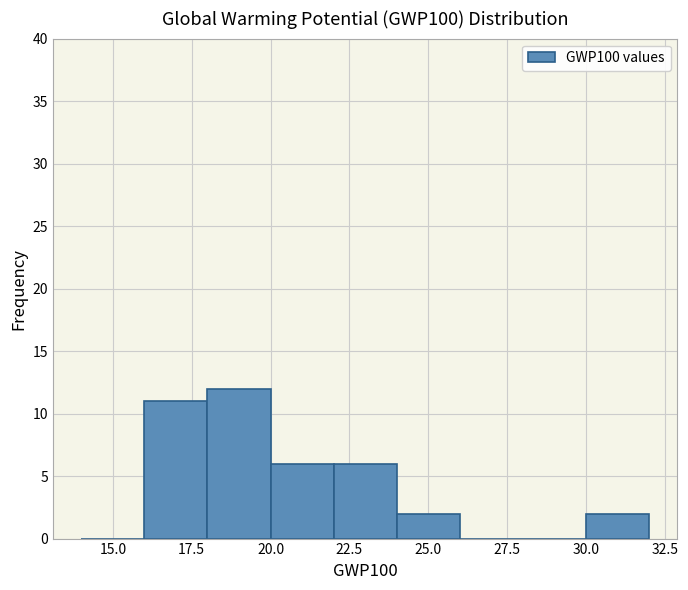

Which range on the x-axis has the tallest bar?

18 to 20